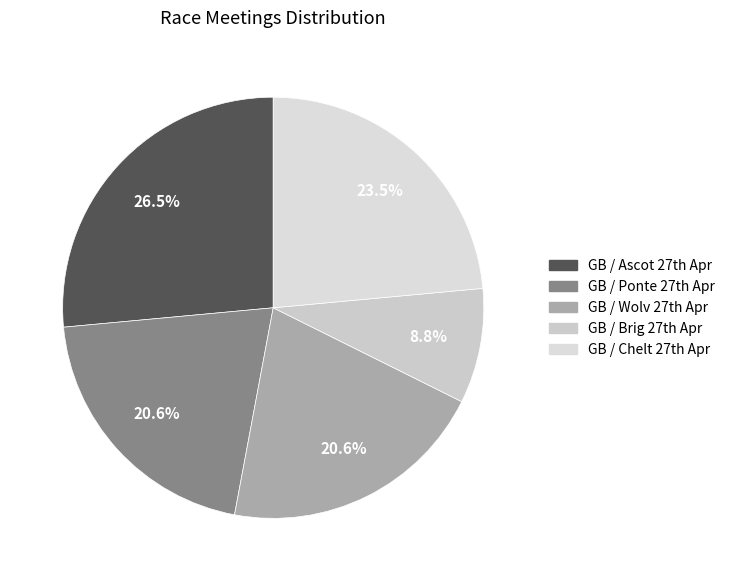

To the nearest percent, what is the average slice percentage?

20%